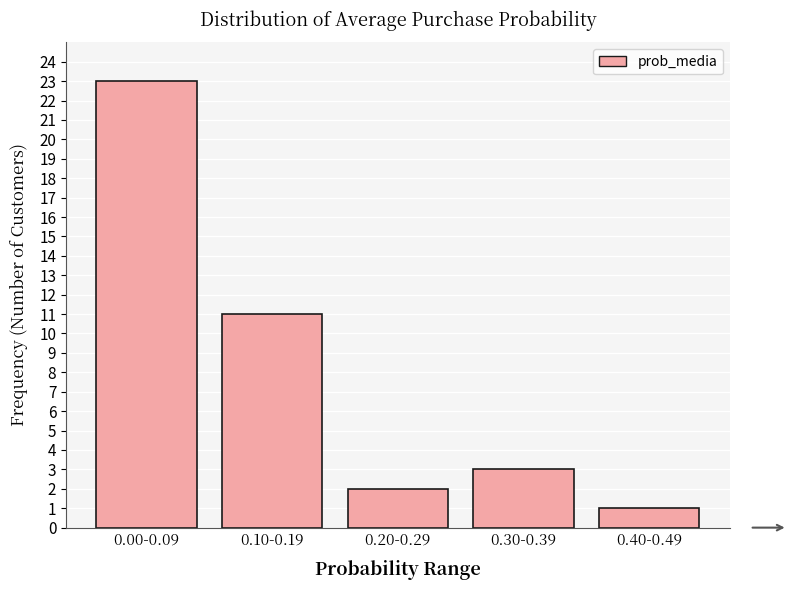

Reading left to right, extract all data points from this chart.

0.00-0.09=23	0.10-0.19=11	0.20-0.29=2	0.30-0.39=3	0.40-0.49=1